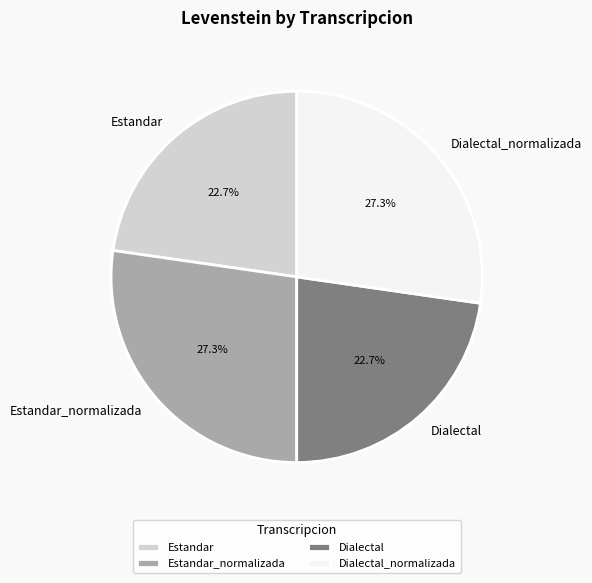

Does Dialectal_normalizada represent more than half of the total?

No